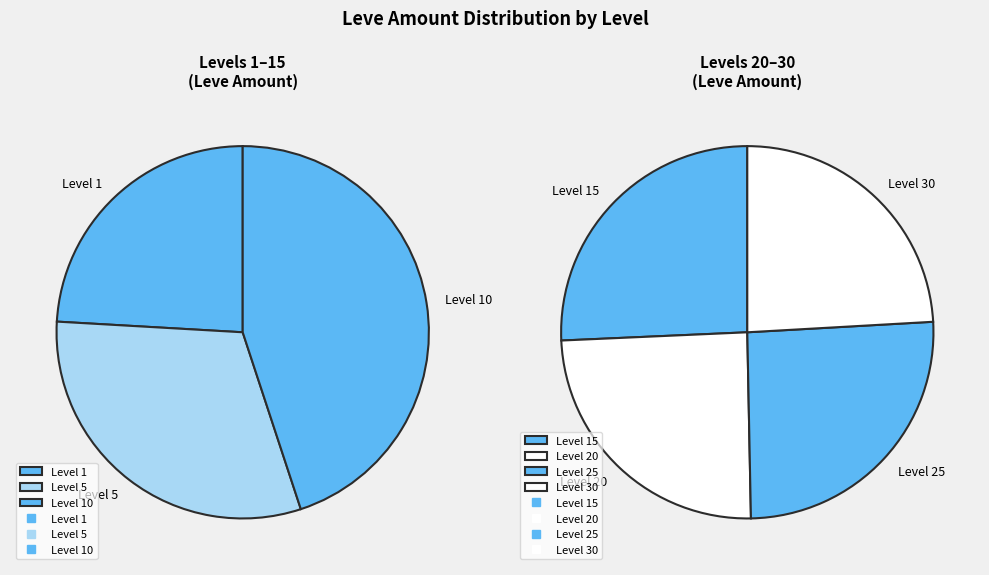

Is it true that 10 is 1% of the pie?

False